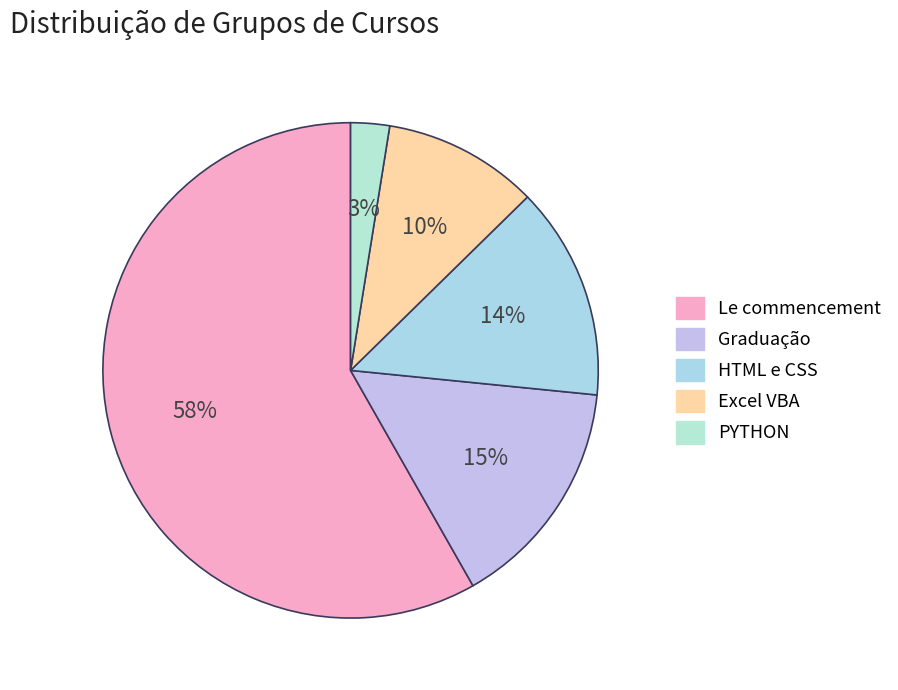

Which category has the biggest portion of the pie?

Le commencement